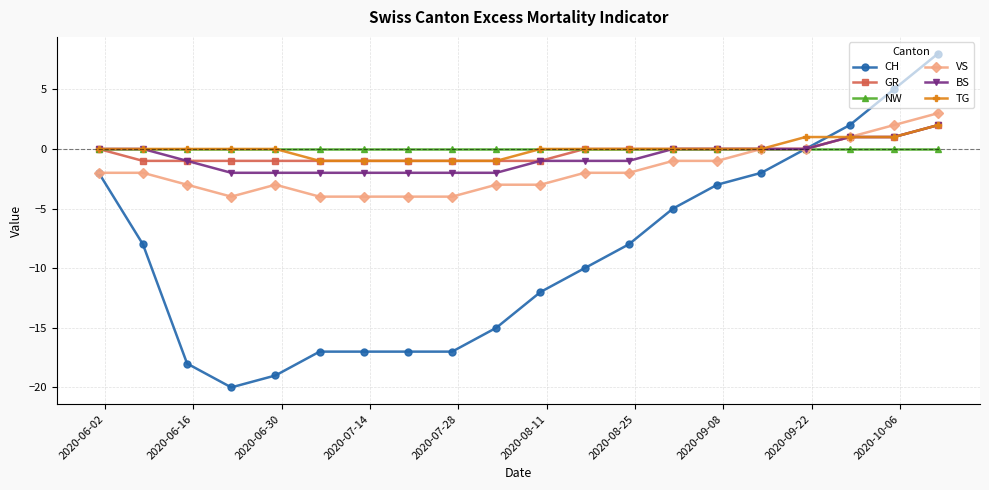

Which series has the largest range (max minus min)?

CH